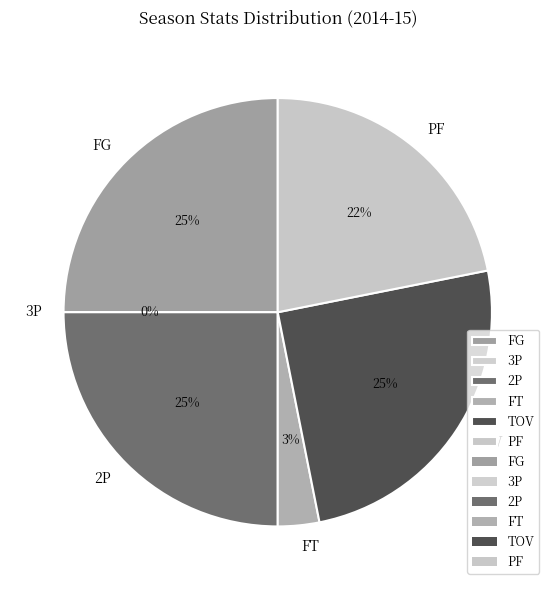

Which slice is the largest?

FG